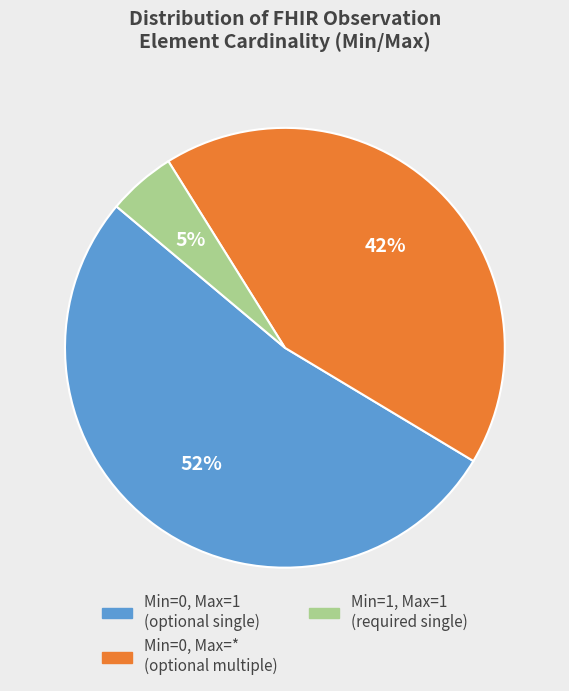

The Min=0, Max=* (optional multiple) slice represents 43% of the pie. True or false?

True